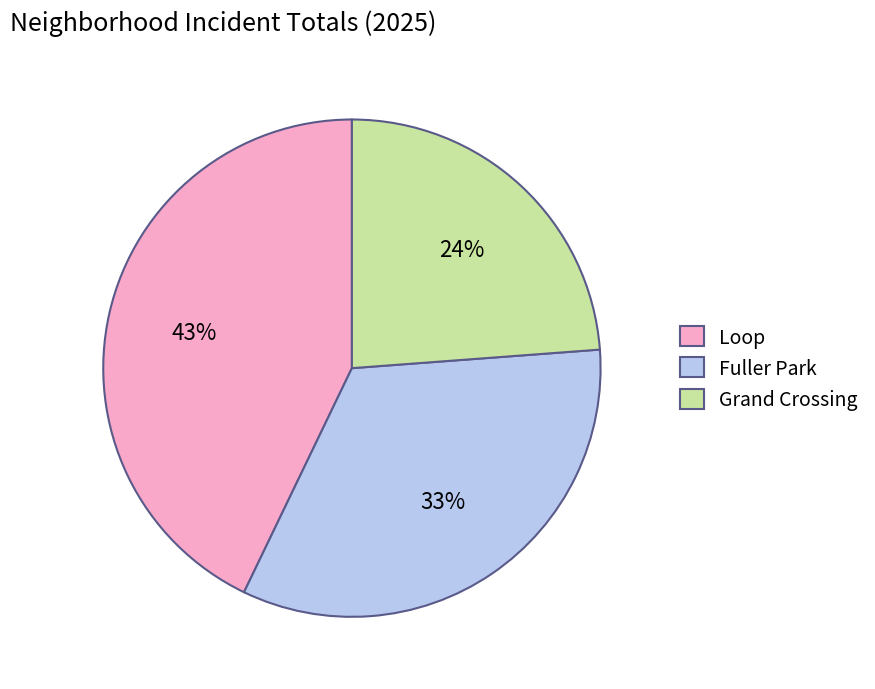

Does any single category account for the majority?

No